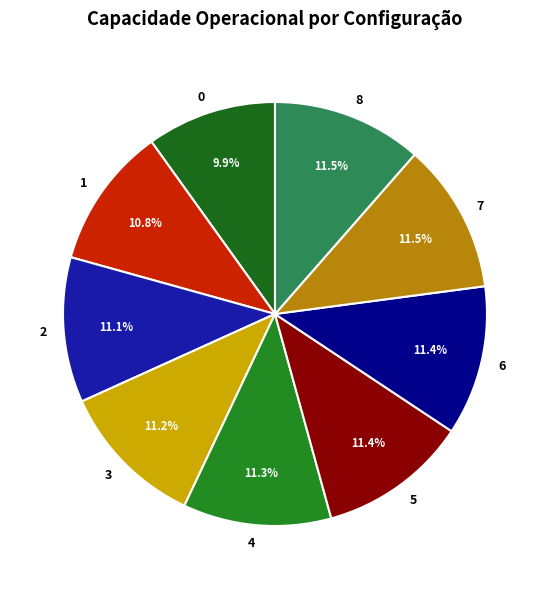

Count the number of slices in the pie.

9